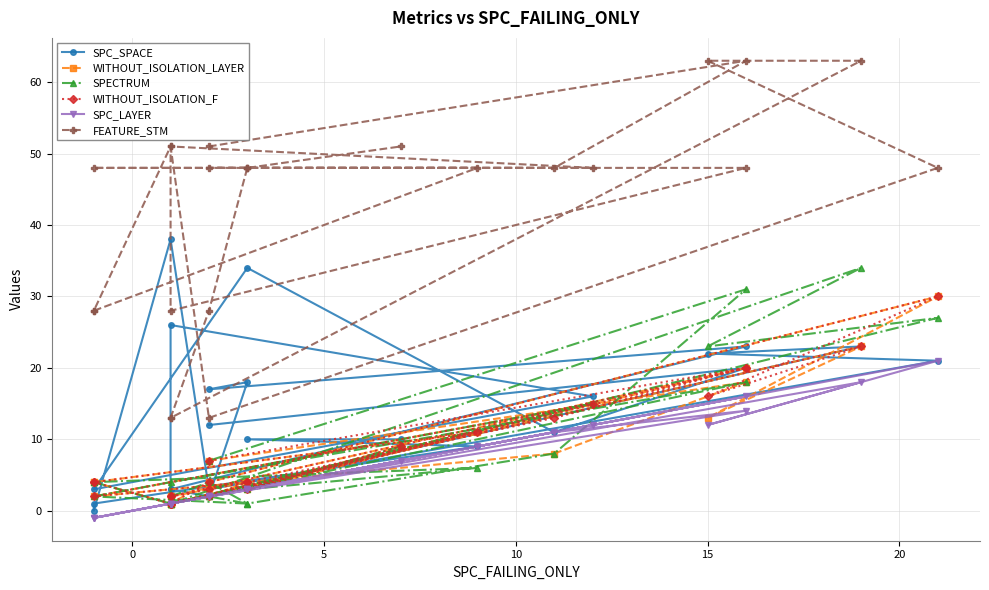

Reading left to right, transcribe all the data shown in this chart.

SPC_SPACE: 12	20	11	34	3	16	26	3	23	17	18	2	3	1	23	22	21	3	38	0	1	9	10	10
WITHOUT_ISOLATION_LAYER: 7	18	8	4	2	15	1	2	20	2	4	3	2	1	23	13	30	4	1	4	4	11	3	9
SPECTRUM: 7	31	8	1	2	15	1	4	18	2	1	4	2	1	34	23	27	2	1	4	4	6	3	9
WITHOUT_ISOLATION_F: 7	20	13	4	2	15	1	2	20	2	4	3	2	1	23	16	30	4	1	4	4	11	3	9
SPC_LAYER: 2	14	11	3	-1	12	1	1	16	2	3	2	1	1	18	12	21	2	1	-1	-1	9	3	7
FEATURE_STM: 51	63	48	48	48	48	51	28	48	48	48	28	13	13	63	63	48	13	51	28	28	48	48	51